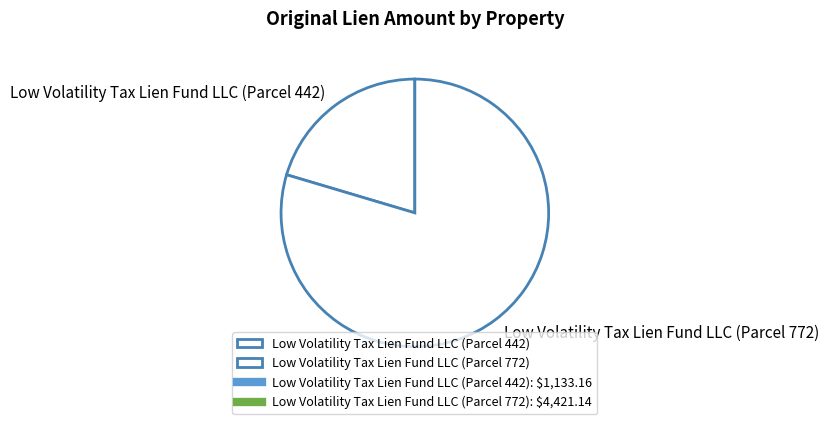

Count the number of slices in the pie.

2